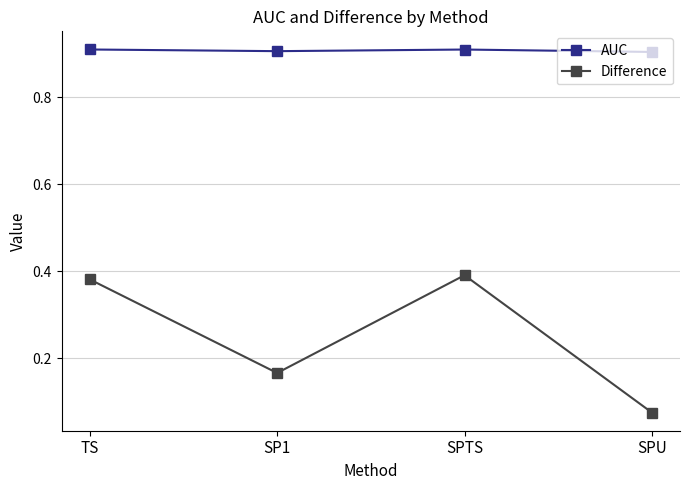

True or false: AUC and Difference intersect in this chart.

False